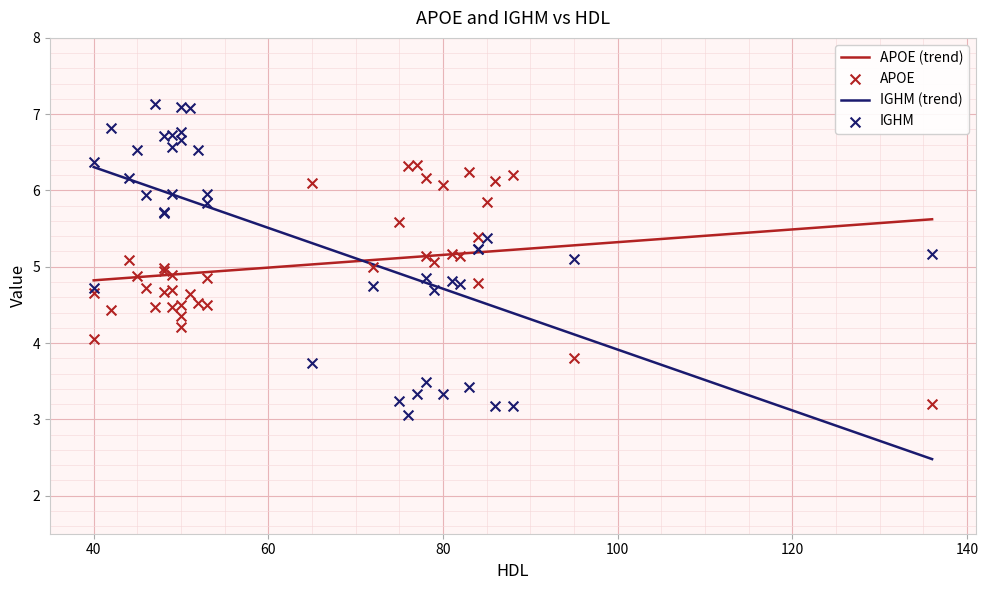

What is the total value across all series at 33?

11.0